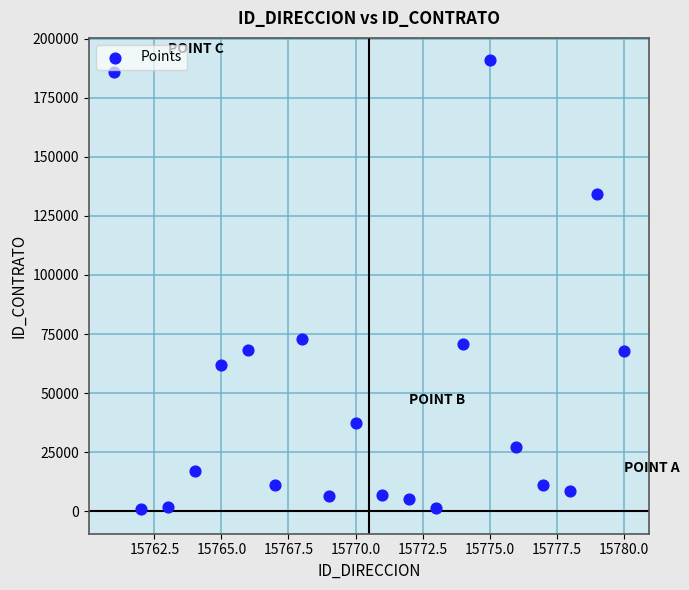

What is the range of Y values (max minus min)?

190040